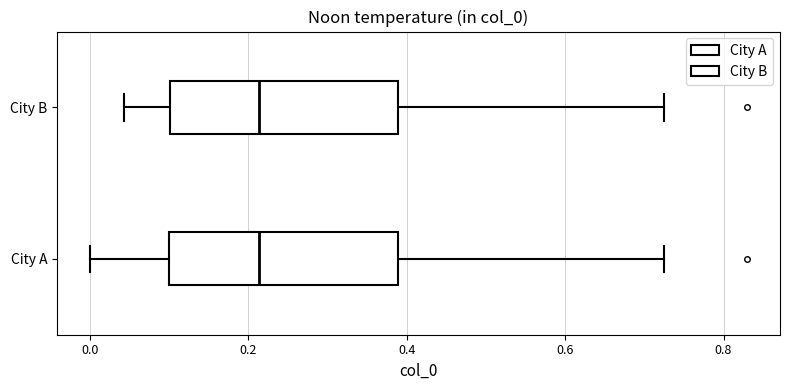

Where does the left whisker of the box for City A end on the x-axis? The values are not printed on the chart, so give them approximately, as read against the axis.

0.00